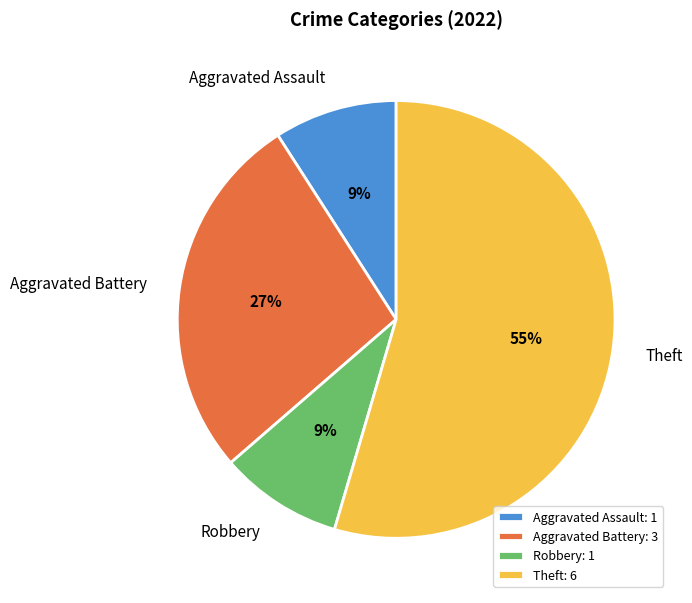

Is the sum of Robbery and Theft greater than half?

Yes